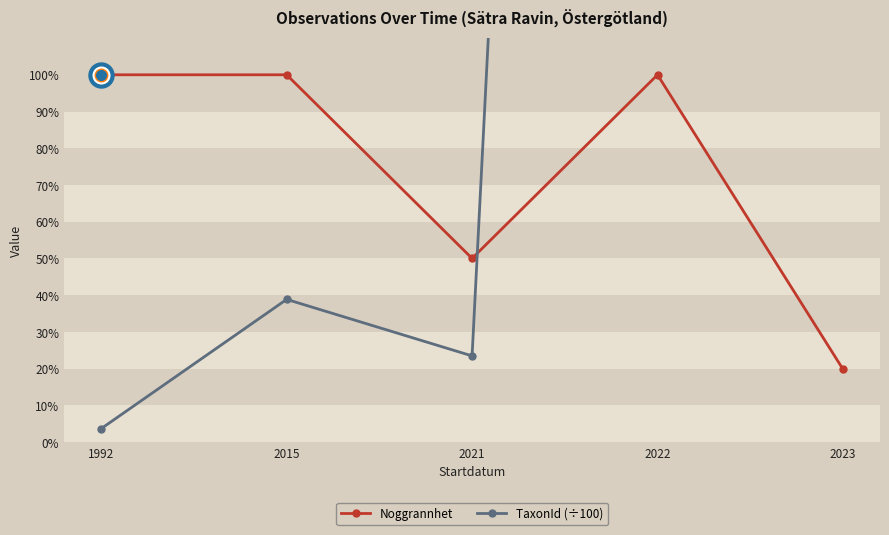

Does the chart have visible grid lines?

No